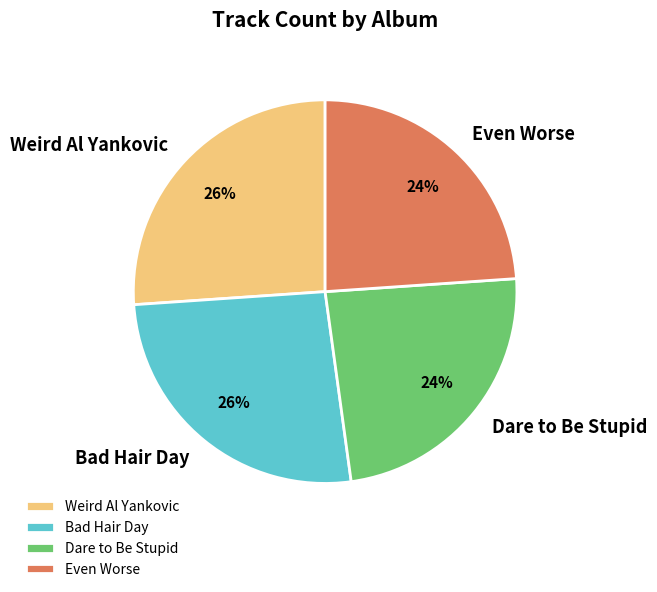

Is the sum of Even Worse and Dare to Be Stupid greater than half?

No